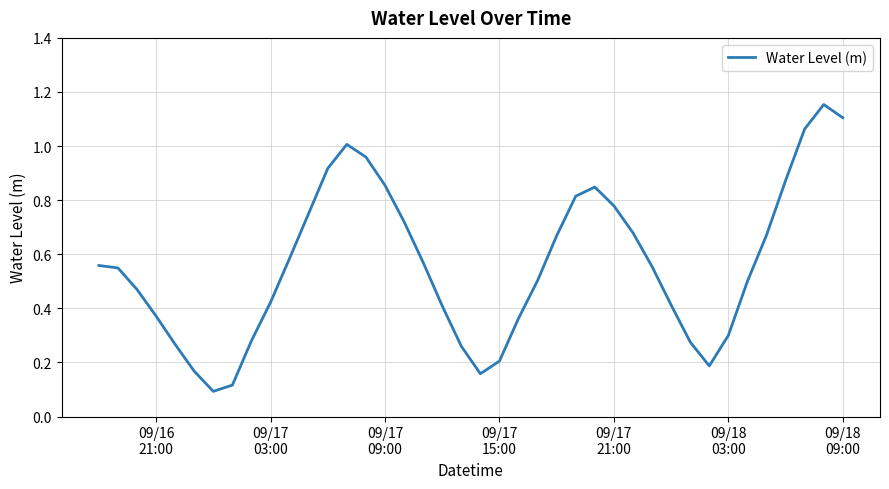

Is this an area chart (filled region under the line)?

No